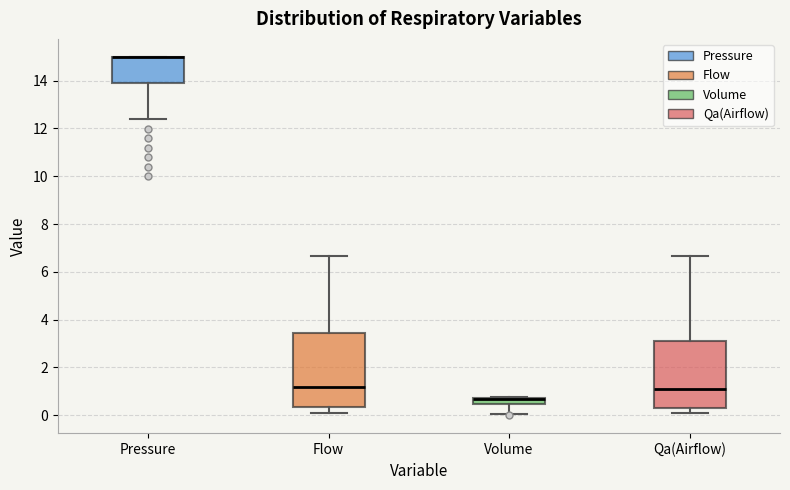

Comparing the boxes themselves (not the whiskers), which one is the tallest?

Flow